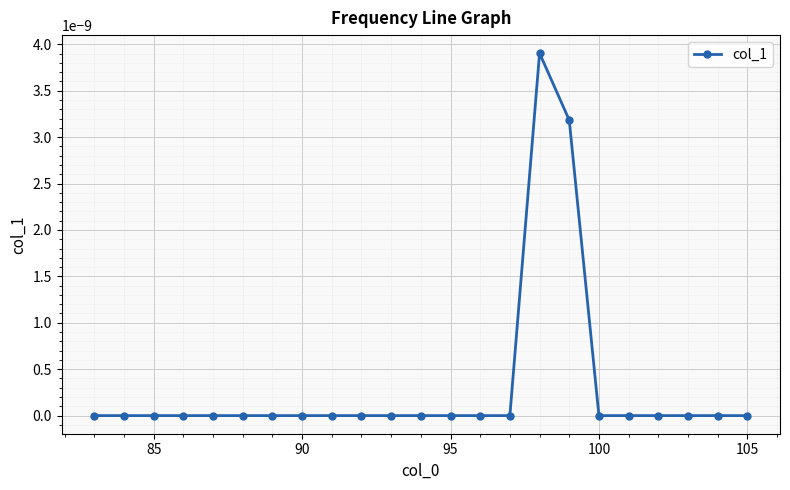

True or false: the data has more than 0 interior local peaks.

True